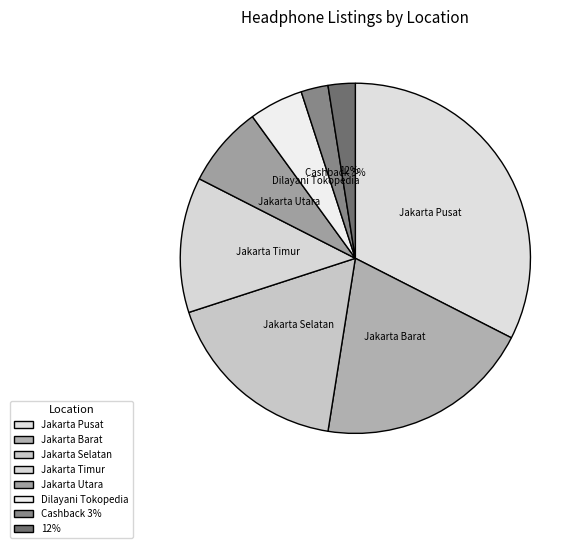

Rank the categories by value from lowest to highest.

Cashback 3%, 12%, Dilayani Tokopedia, Jakarta Utara, Jakarta Timur, Jakarta Selatan, Jakarta Barat, Jakarta Pusat